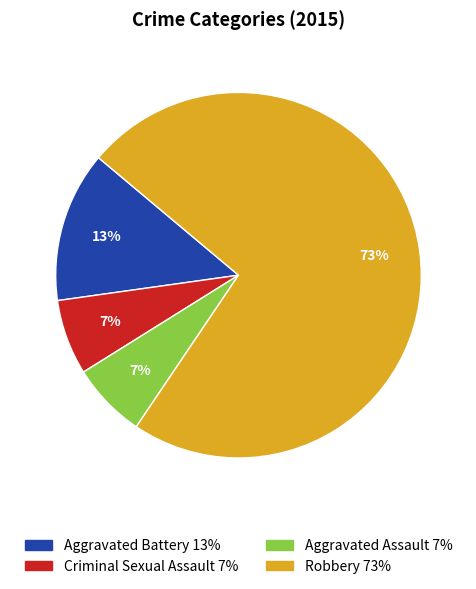

What percentage is the Robbery slice, to the nearest percent?

73%